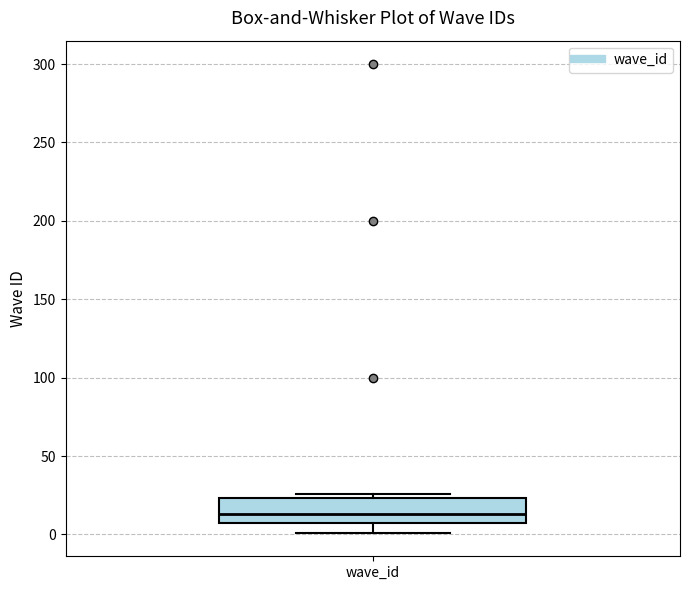

Read this box plot against the y-axis: the position of the median line, the range covered by the box, and the ends of both whiskers. The values are not printed on the chart, so give them approximately, as read against the axis.

median 15, box 5 to 25, whiskers 0 to 25 (just above the box's upper edge)